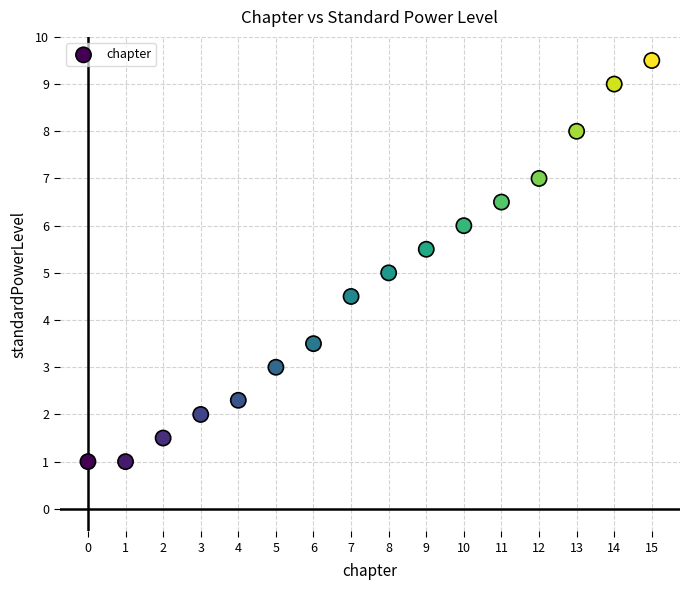

What is the range of Y values (max minus min)?

8.5